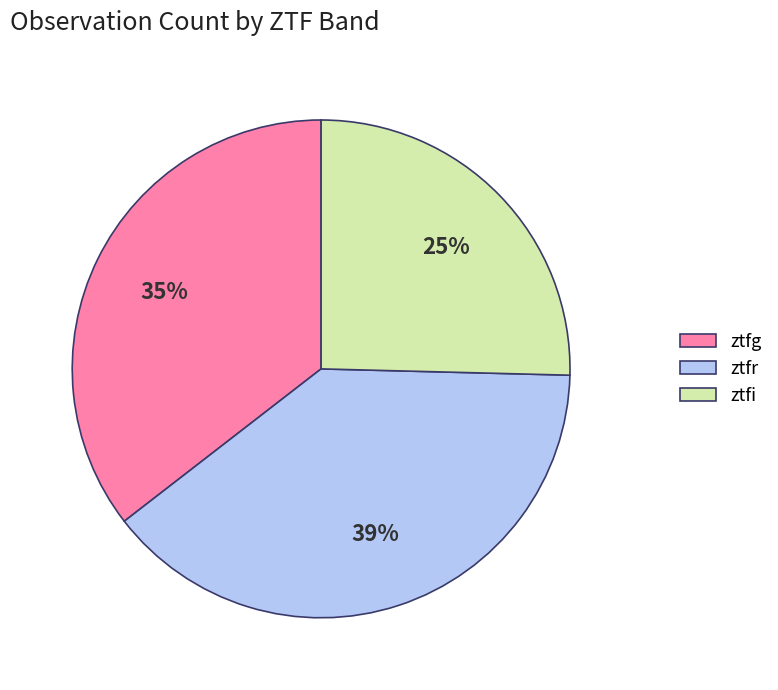

The ztfr slice represents 28% of the pie. True or false?

False